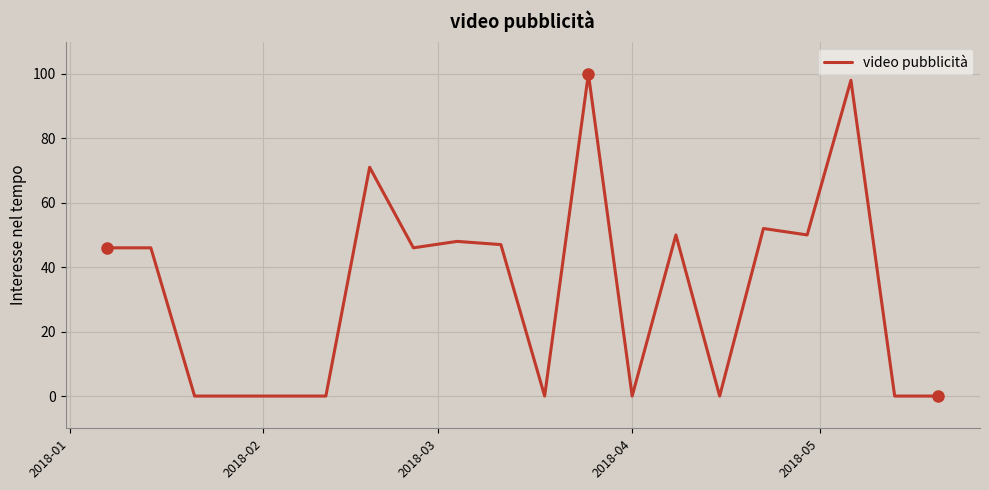

What is the greatest value displayed?

100